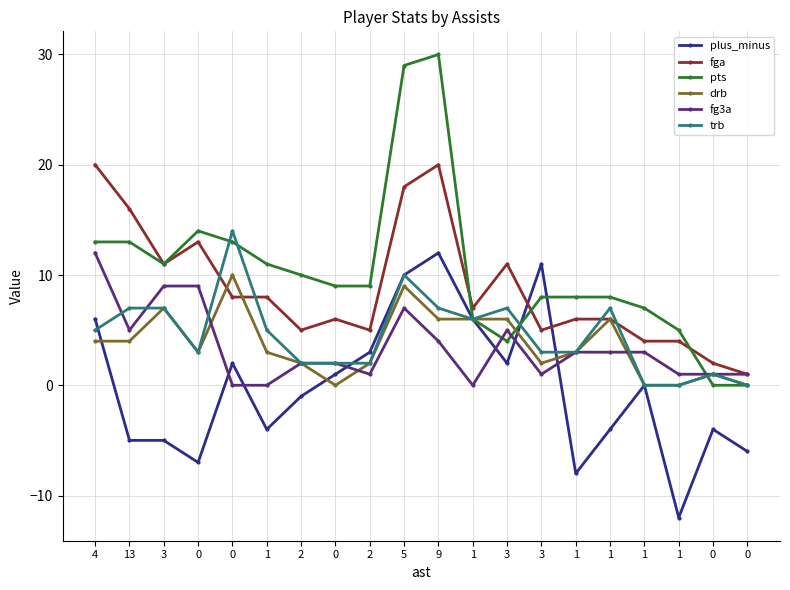

At which category does the chart reach its minimum across all series?

1